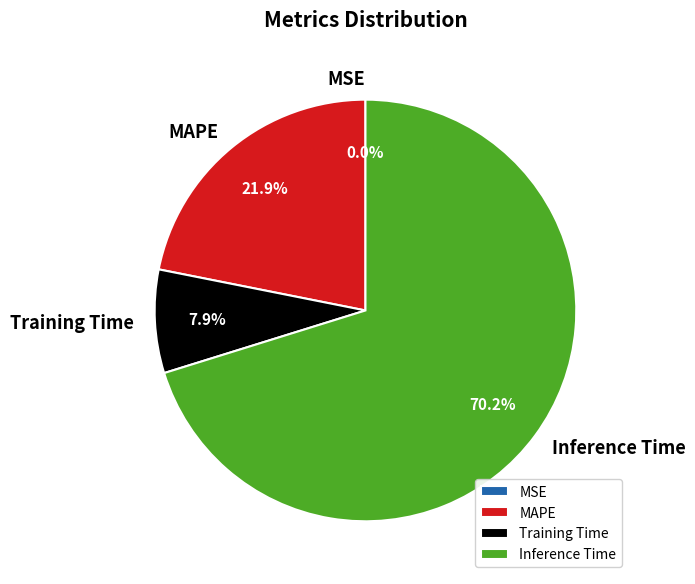

How much of the chart is everything except Training Time?

92.1%